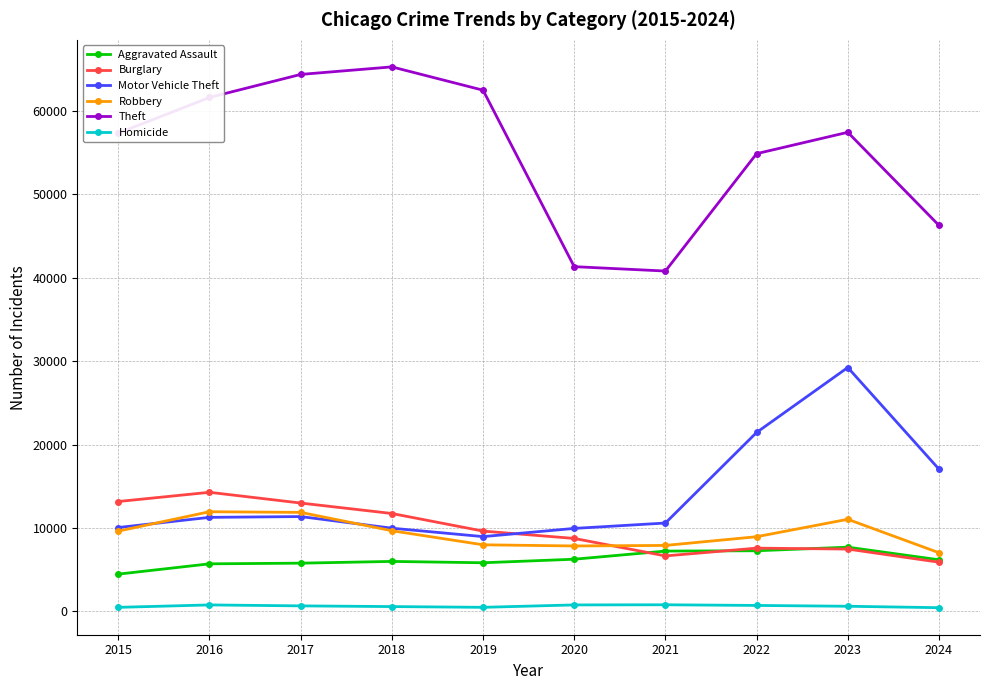

What is the average value of the Motor Vehicle Theft series?

14003